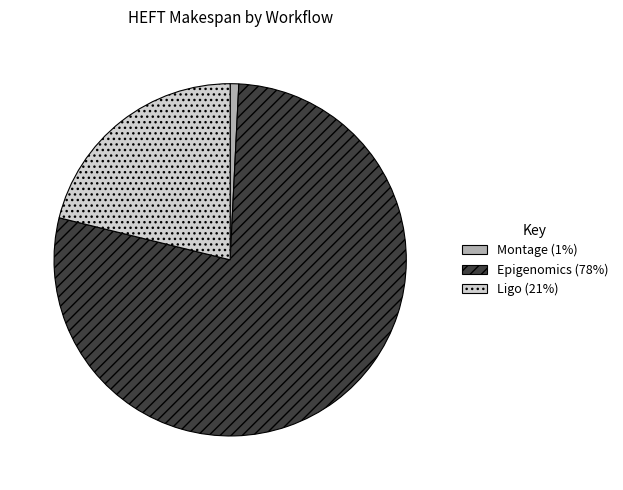

Approximately how many times larger is the value at Epigenomics (78%) compared to Montage (1%)?

99.6